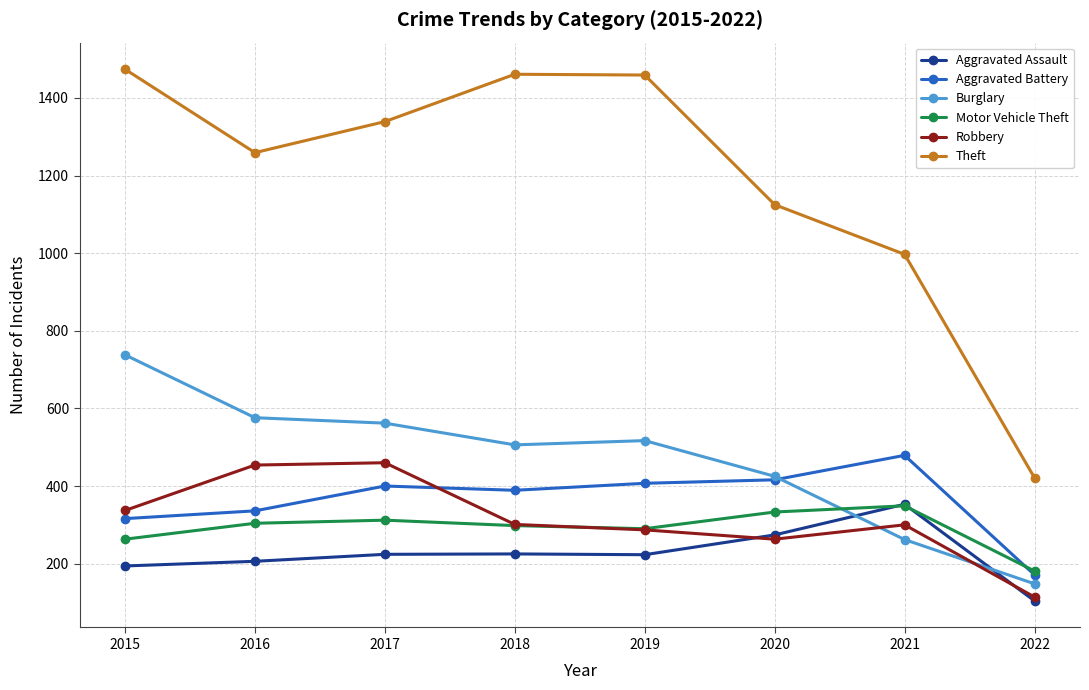

What is the maximum value for Aggravated Battery?

479